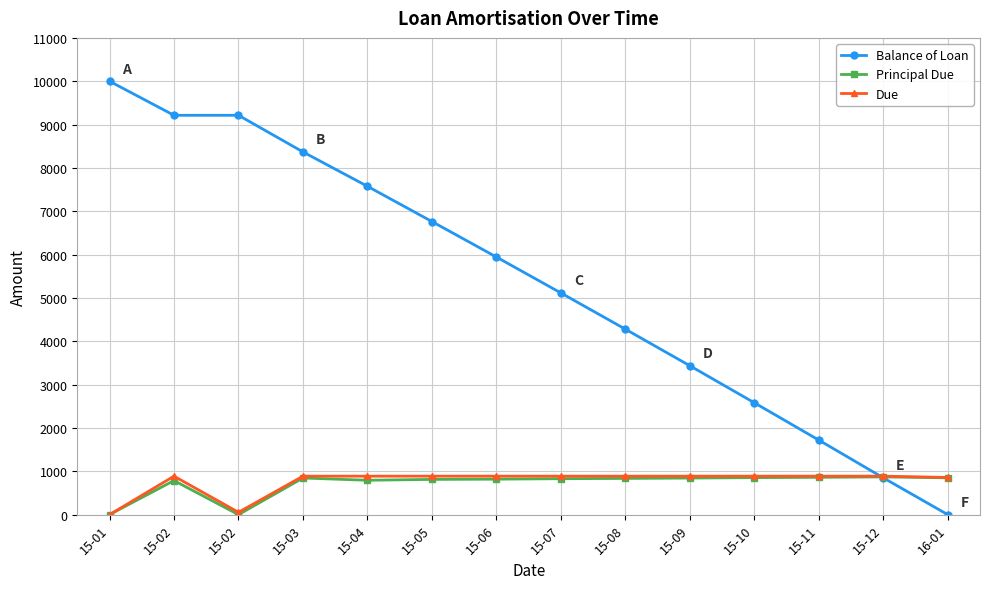

Where is Balance of Loan nearest to the value 5000?

15-07